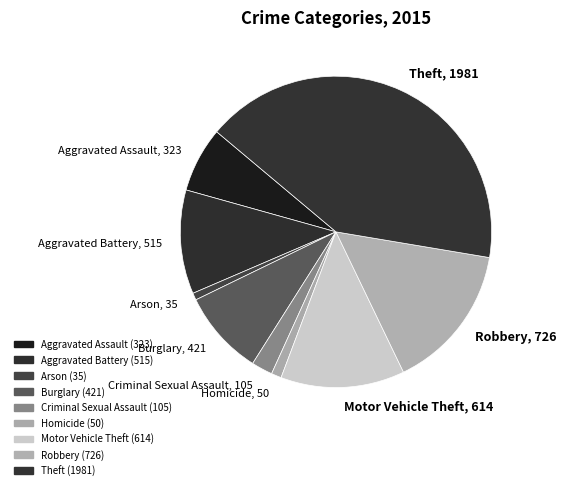

Is there a majority slice in this chart?

No